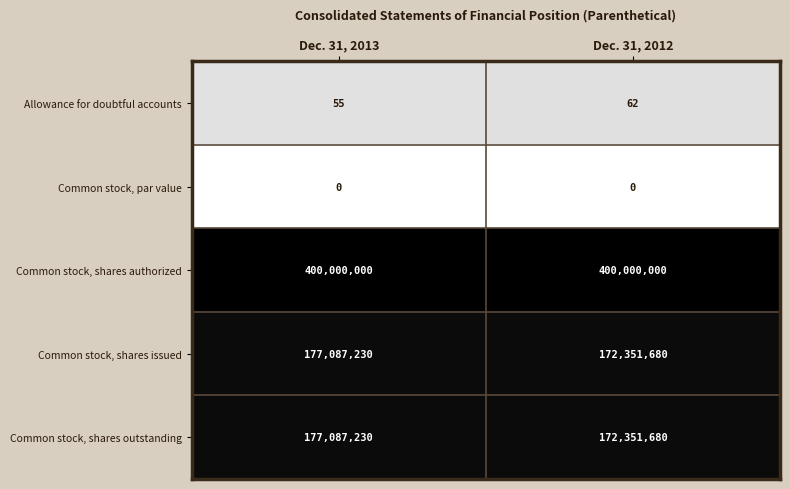

True or false: Common stock, shares issued has a value of 285488358 at Dec. 31, 2012.

False